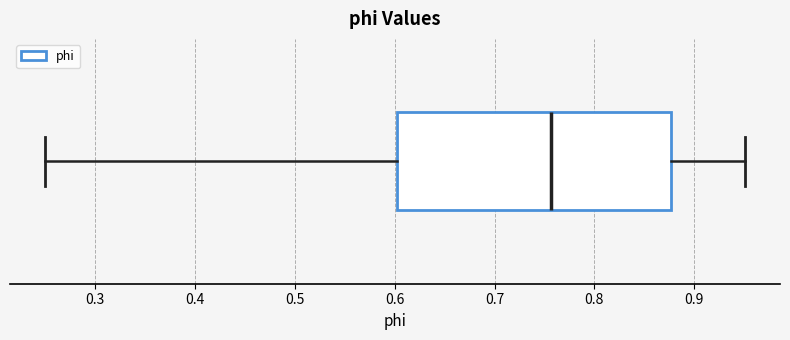

Read this box plot against the x-axis: the position of the median line, the range covered by the box, and the ends of both whiskers. The values are not printed on the chart, so give them approximately, as read against the axis.

median 0.76, box 0.60 to 0.88, whiskers 0.25 to 0.95